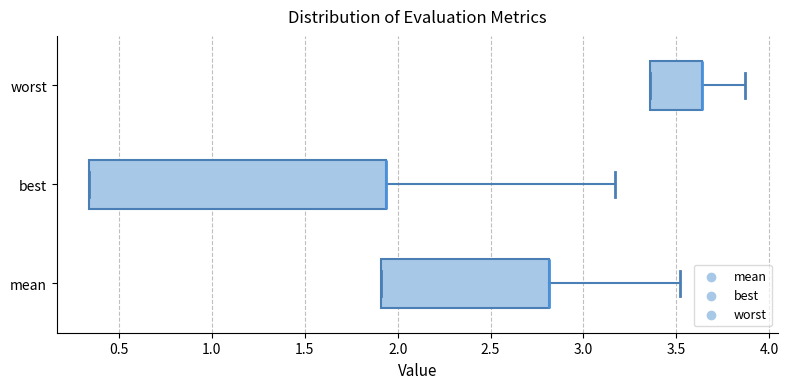

Reading bottom to top, transcribe this box plot: for each box, give where its median line is, the range the box spans, and where its two whiskers end, as read against the x-axis. The values are not printed on the chart, so give them approximately, as read against the axis.

mean: median 2.80 (drawn on the box's right edge), box 1.90 to 2.80, whiskers 1.90 to 3.50
best: median 1.95 (drawn on the box's right edge), box 0.35 to 1.95, whiskers 0.35 to 3.15
worst: median 3.65 (drawn on the box's right edge), box 3.35 to 3.65, whiskers 3.35 to 3.85